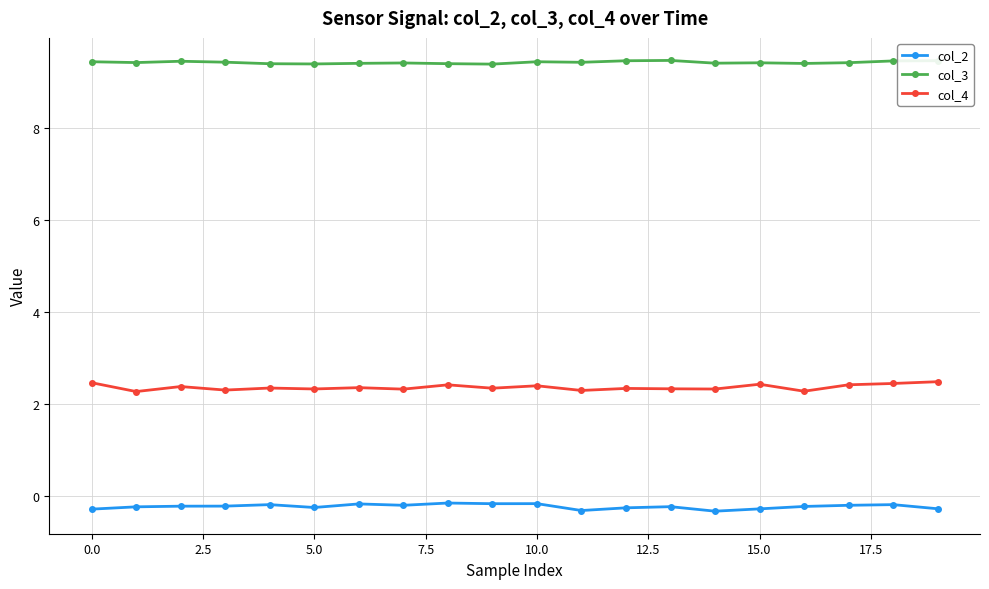

In col_4, how many points are lower than both neighbors (excluding endpoints)?

8